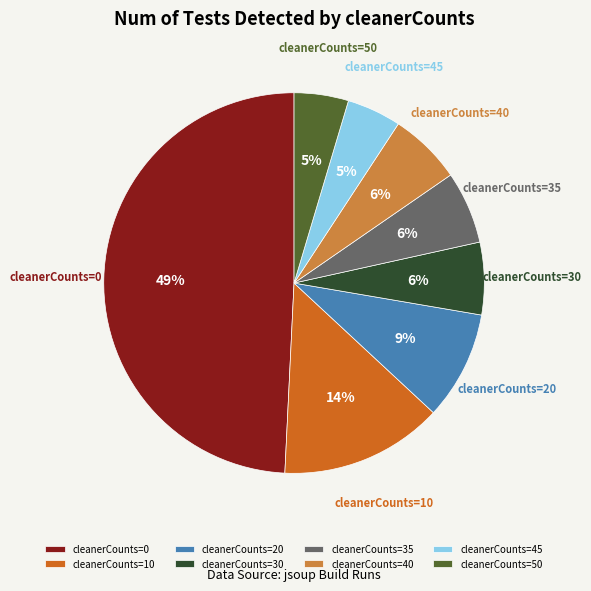

Is there any slice that represents more than half of the pie?

No